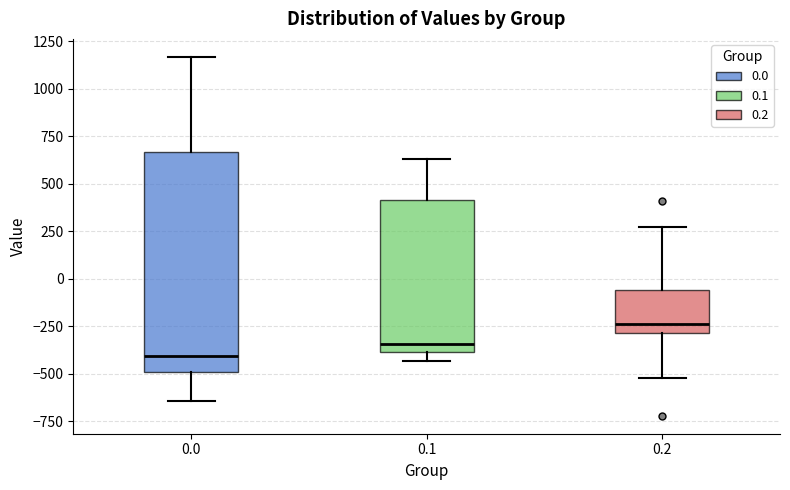

Reading left to right, transcribe this box plot: for each box, give where its median line is, the range the box spans, and where its two whiskers end, as read against the y-axis. The values are not printed on the chart, so give them approximately, as read against the axis.

0.0: median -400, box -500 to 650, whiskers -650 to 1150
0.1: median -350, box -400 to 400, whiskers -450 to 650
0.2: median -250, box -300 to -50, whiskers -500 to 250